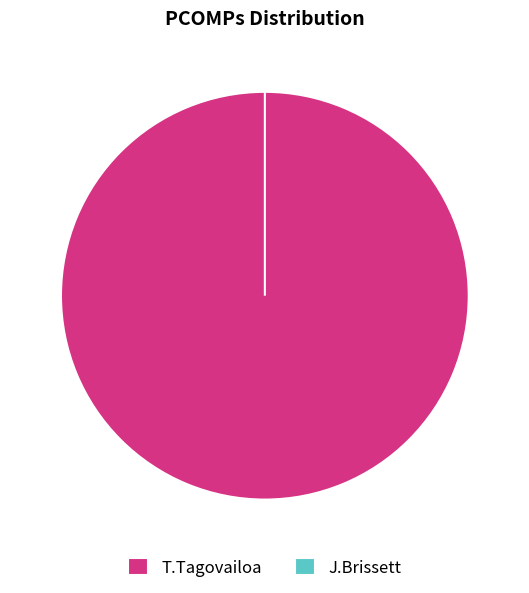

Is it true that J.Brissett is 0% of the pie?

True